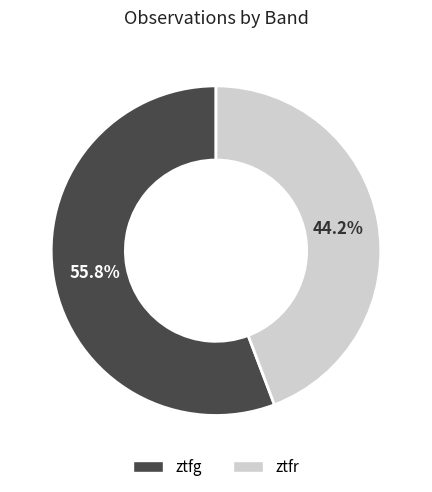

To the nearest percent, what is the difference between the ztfg and ztfr slice percentages?

12%